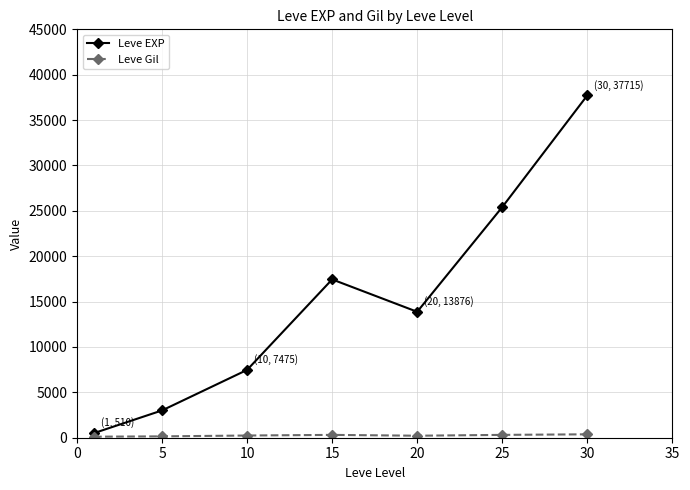

What is the maximum value for Leve EXP?

37715.0